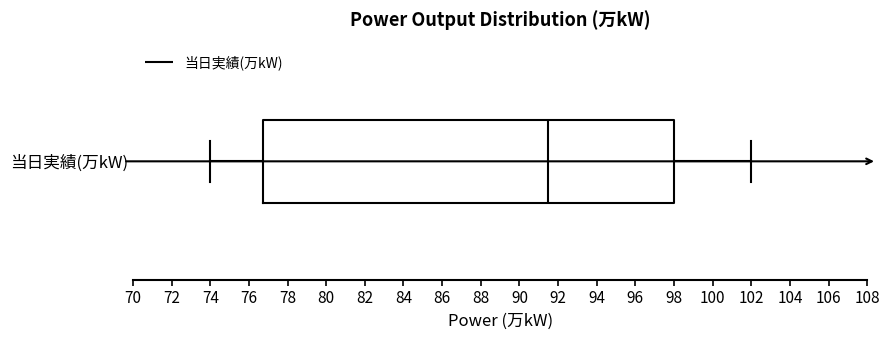

Read this box plot against the x-axis: the position of the median line, the range covered by the box, and the ends of both whiskers. The values are not printed on the chart, so give them approximately, as read against the axis.

median 91.6, box 76.8 to 98.0, whiskers 74.0 to 102.0